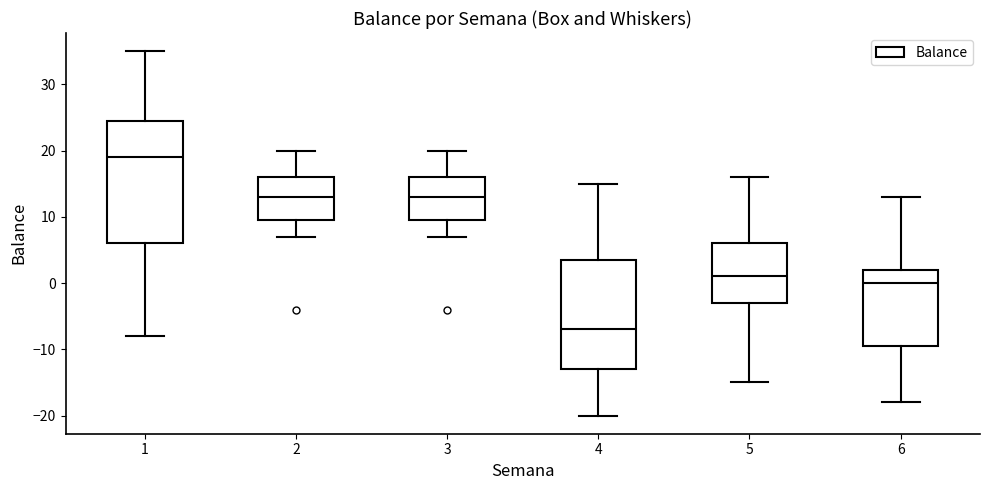

Reading left to right, read every box against the y-axis: the position of its median line, the range the box covers, and the ends of its whiskers. The values are not printed on the chart, so give them approximately, as read against the axis.

1: median 19, box 6 to 25, whiskers -8 to 35
2: median 13, box 10 to 16, whiskers 7 to 20
3: median 13, box 10 to 16, whiskers 7 to 20
4: median -7, box -13 to 4, whiskers -20 to 15
5: median 1, box -3 to 6, whiskers -15 to 16
6: median 0, box -9 to 2, whiskers -18 to 13